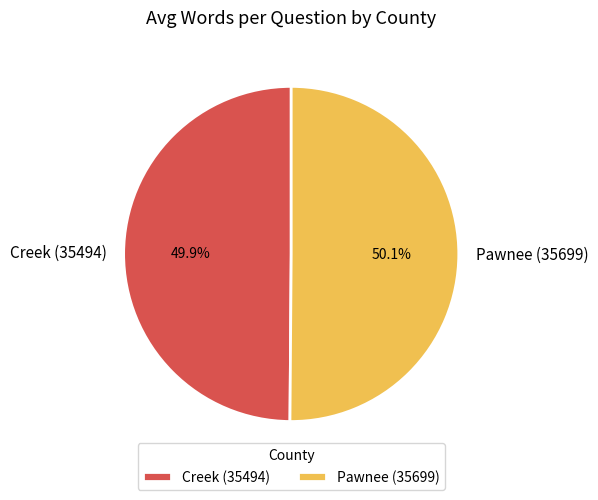

Approximately how many times larger is the value at Pawnee (35699) compared to Creek (35494)?

1.0